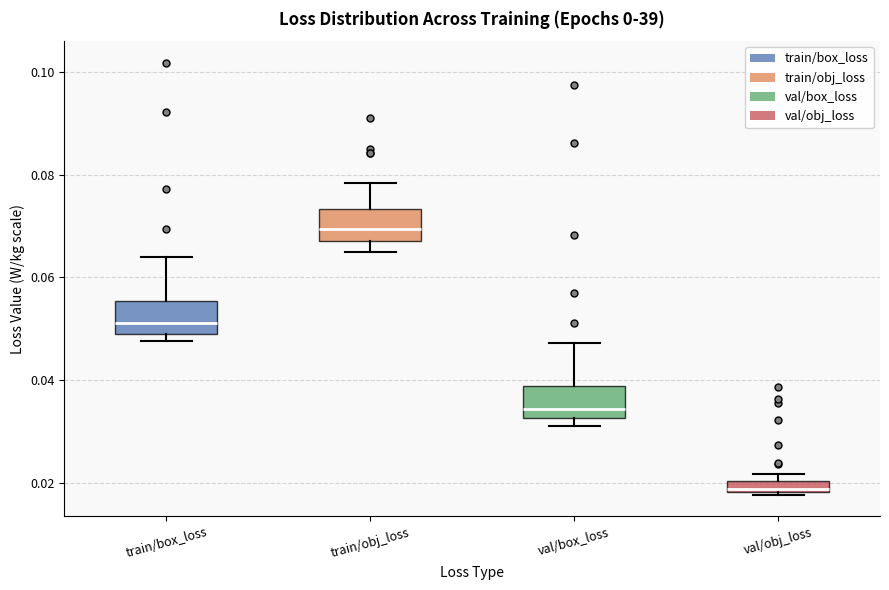

Which box's median line is the lowest?

val/obj_loss